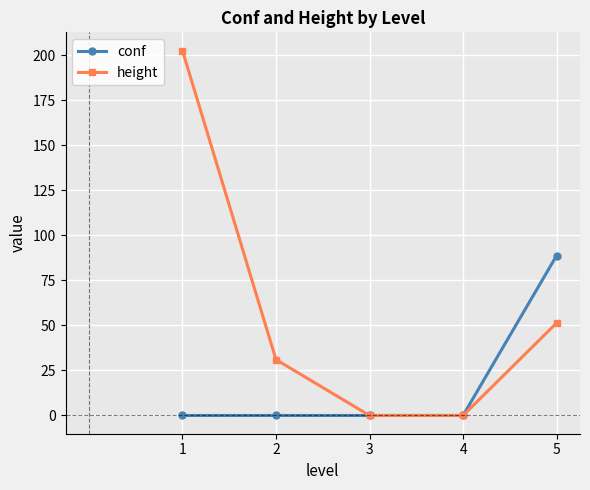

At which category is the sum across all series the highest?

1